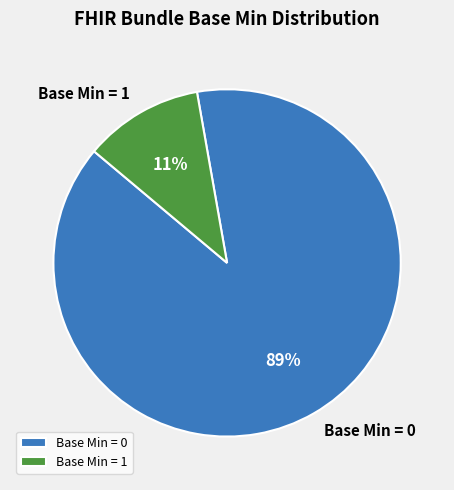

What is the largest slice in the pie chart?

Base Min = 0